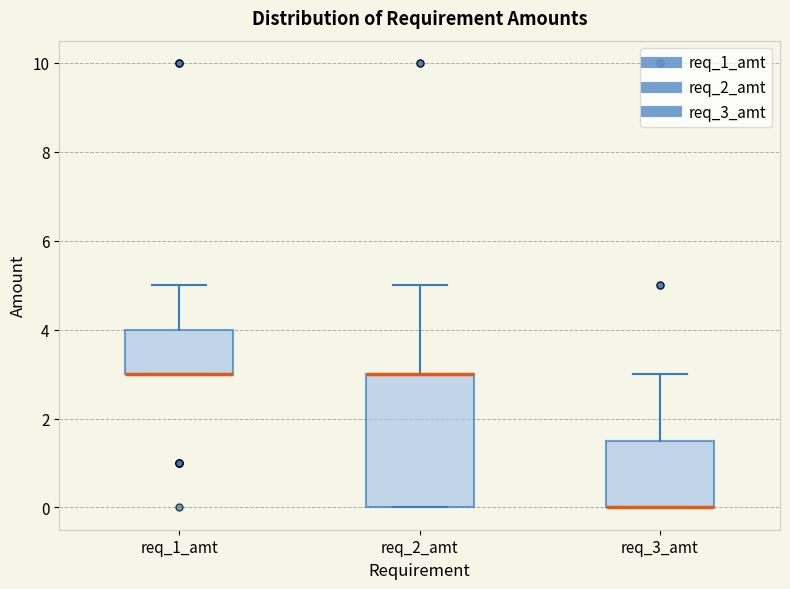

Reading left to right, transcribe this box plot: for each box, give where its median line is, the range the box spans, and where its two whiskers end, as read against the y-axis. The values are not printed on the chart, so give them approximately, as read against the axis.

req_1_amt: median 3.0 (drawn on the box's lower edge), box 3.0 to 4.0, whiskers 3.0 to 5.0
req_2_amt: median 3.0 (drawn on the box's upper edge), box 0.0 to 3.0, whiskers 0.0 to 5.0
req_3_amt: median 0.0 (drawn on the box's lower edge), box 0.0 to 1.6, whiskers 0.0 to 3.0